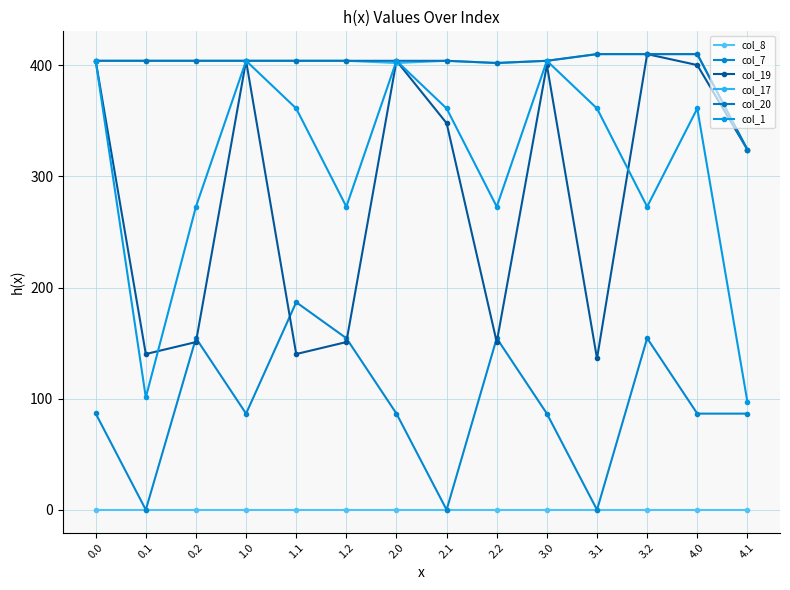

What position from the right is 2.1?

7